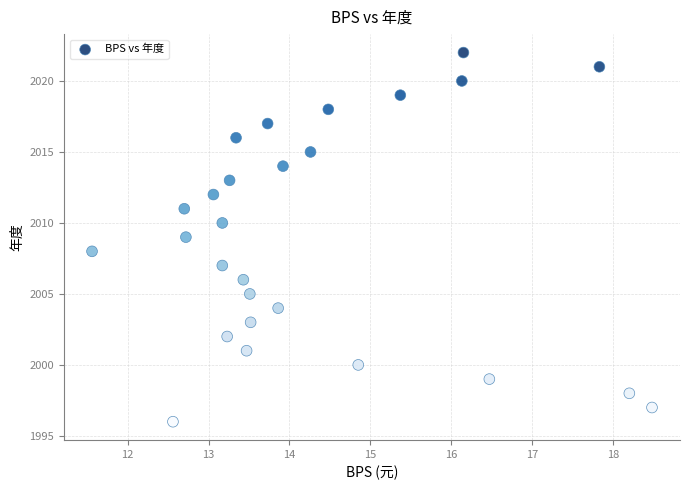

What is the range of Y values (max minus min)?

26